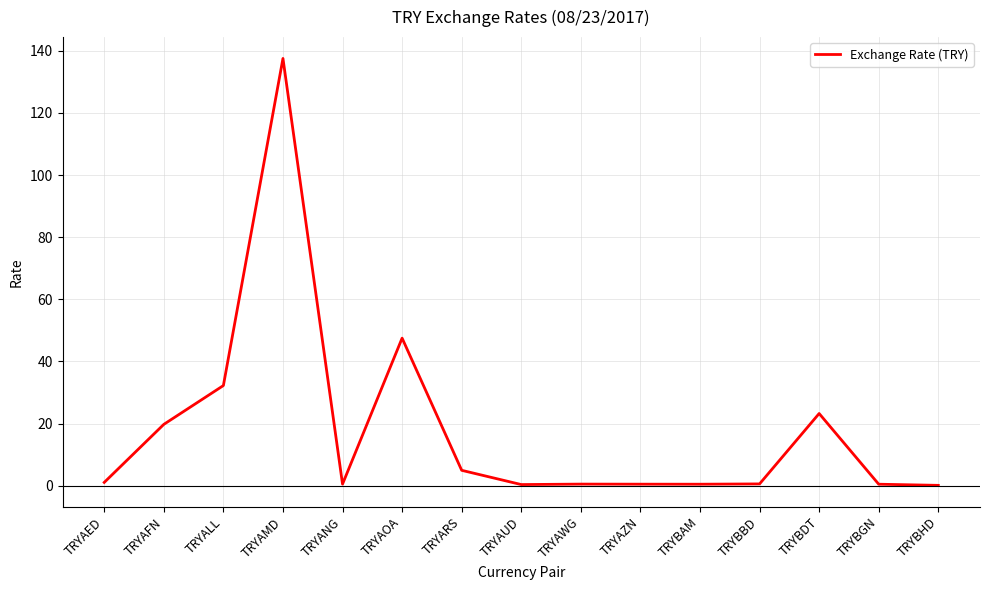

What is the greatest value displayed?

137.5